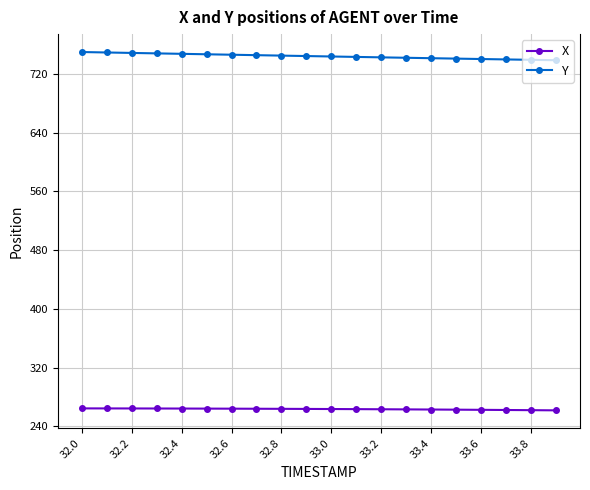

Which series has the largest total across all categories?

Y